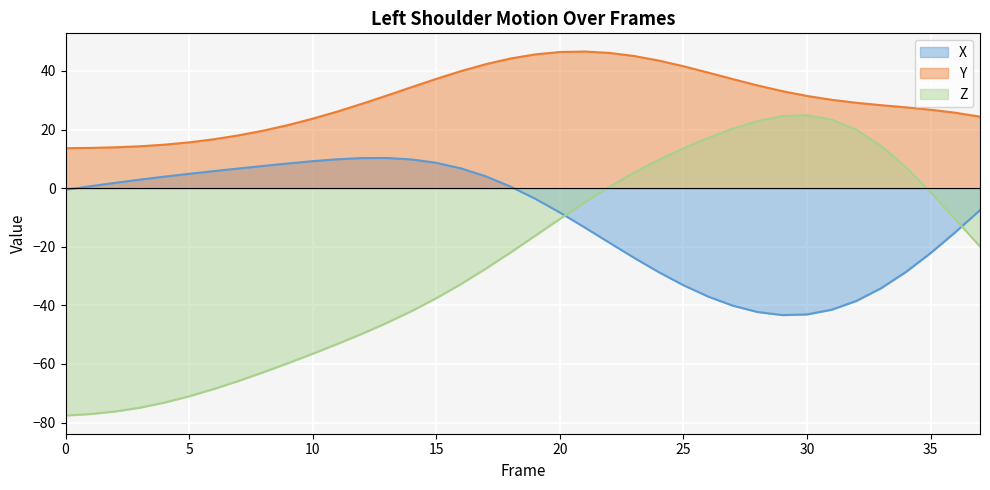

Where does the Z series first go above -19?

19